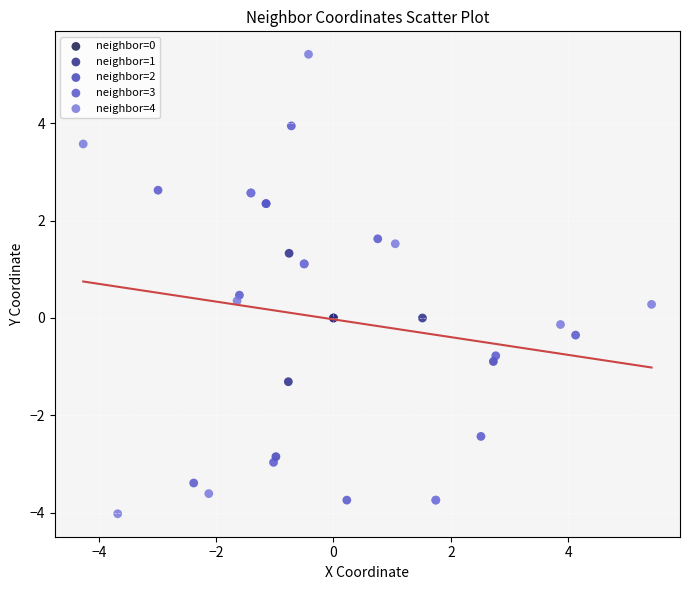

Which series contains the lowest Y value?

neighbor=4